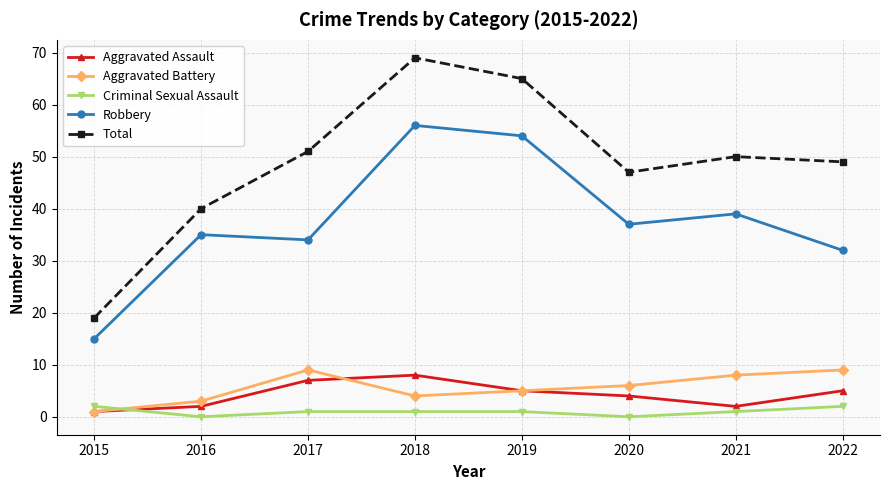

At which label does Aggravated Assault first exceed 5?

2017